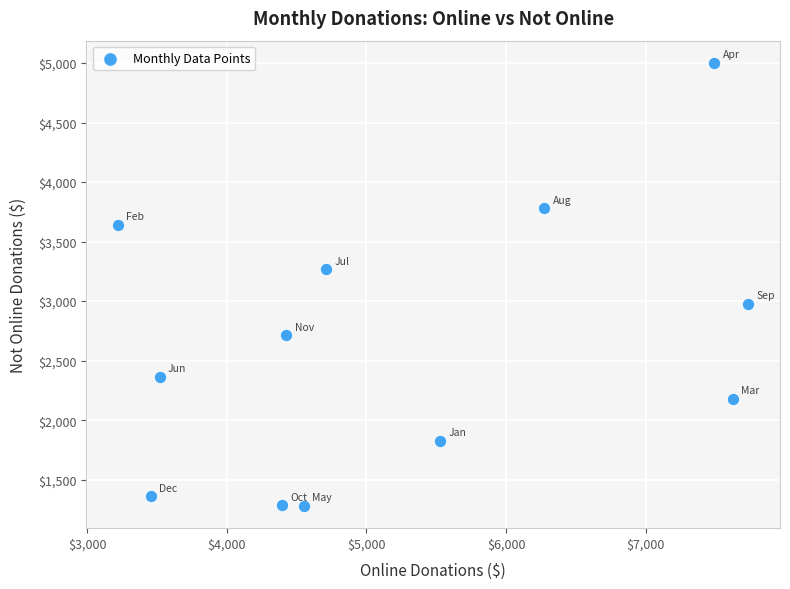

What is the range of Y values (max minus min)?

3723.2